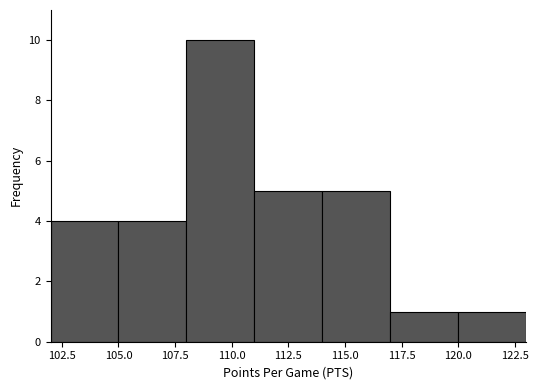

Over which range of the x-axis is the bar tallest?

108 to 111